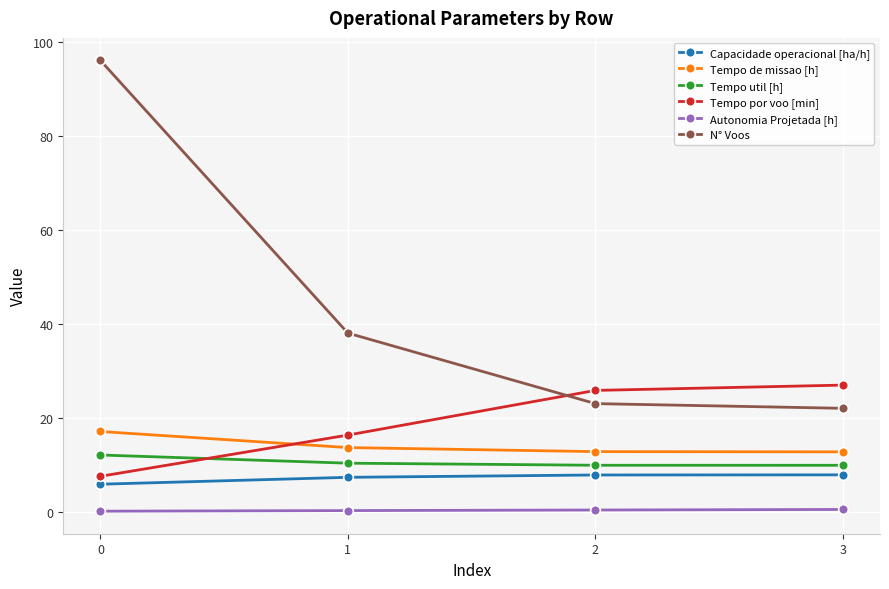

The value of Tempo por voo [min] at 1 is 10.7. True or false?

False